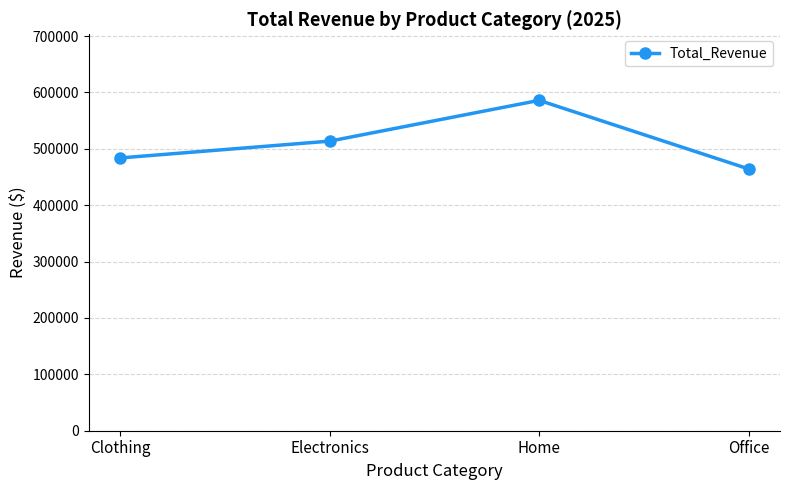

What is the smallest value displayed?

464404.8